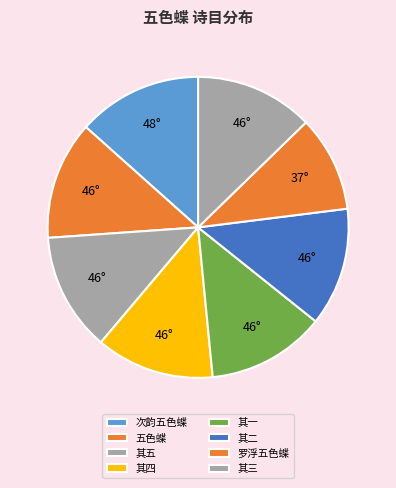

What is the smallest slice in the pie chart?

罗浮五色蝶